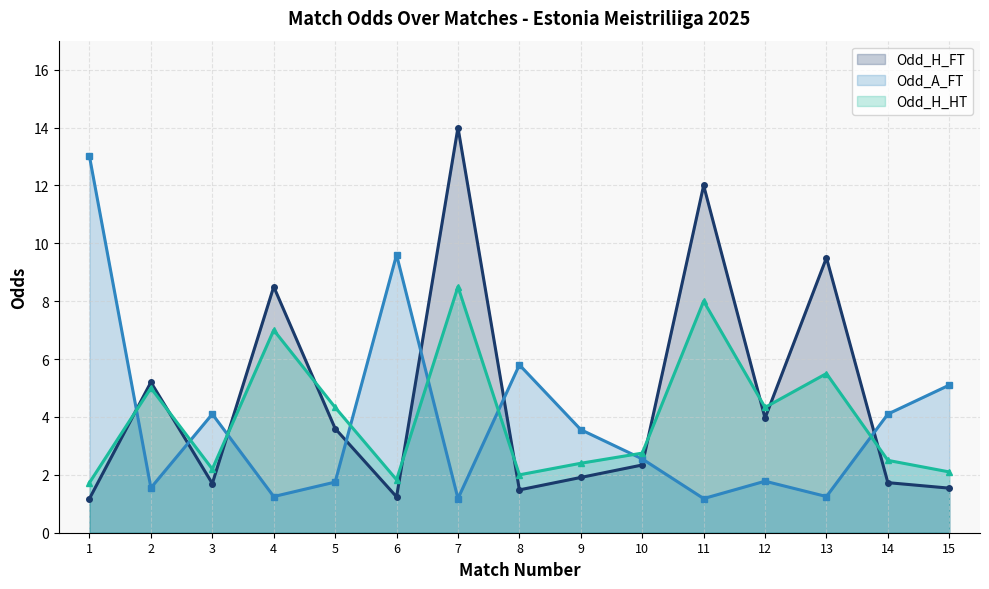

The Odd_A_FT series shows 6.1 at 3. True or false?

False